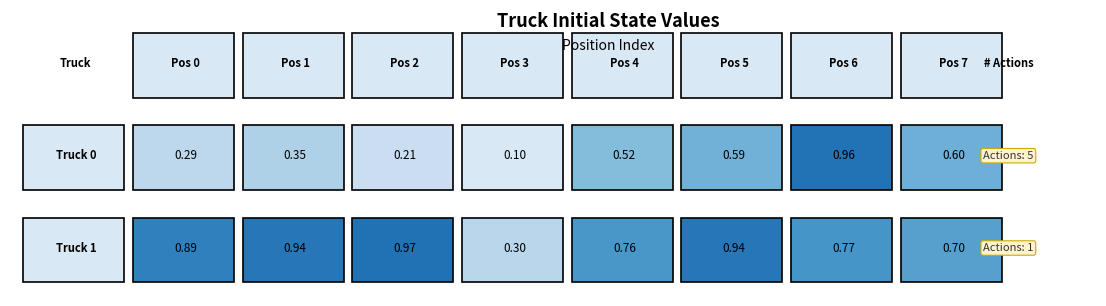

Reading left to right, list all the values displayed in this chart.

Truck 0: 0=0.3	1=0.3	2=0.2	3=0.1	4=0.5	5=0.6	6=1.0	7=0.6
Truck 1: 0=0.9	1=0.9	2=1.0	3=0.3	4=0.8	5=0.9	6=0.8	7=0.7